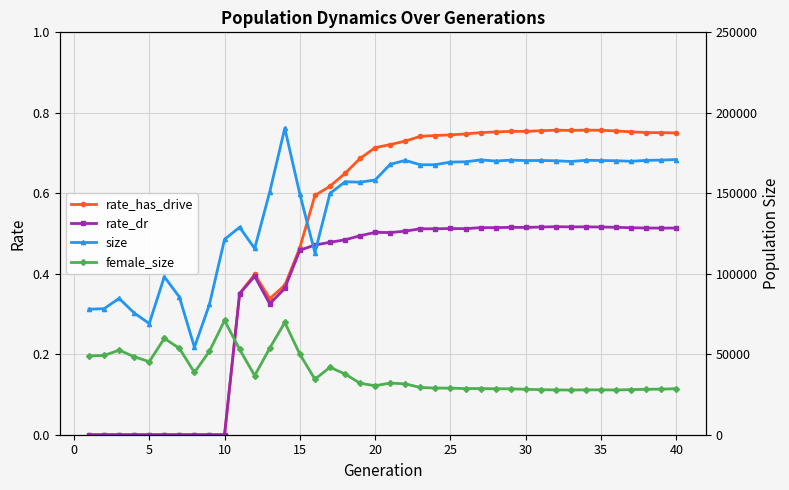

Which series has the largest range (max minus min)?

size